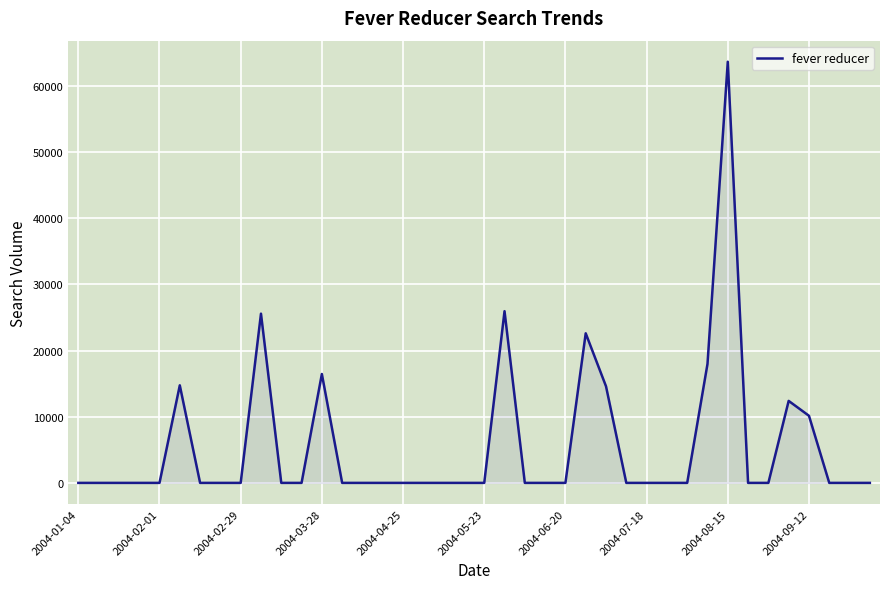

What is the greatest value displayed?

63679.8